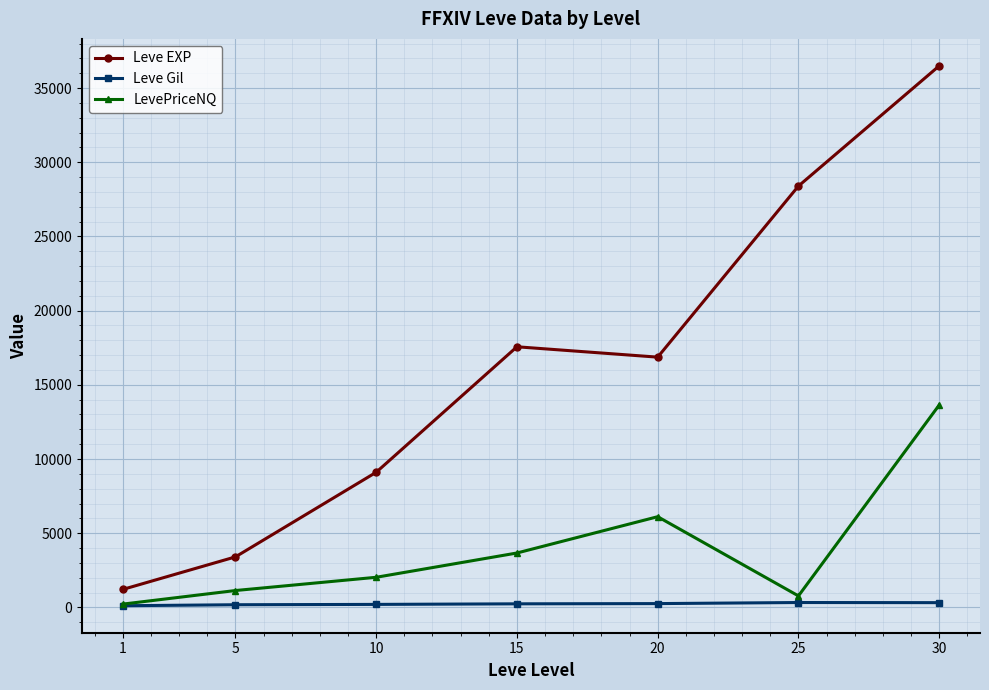

What is the minimum value shown in the chart?

113.3